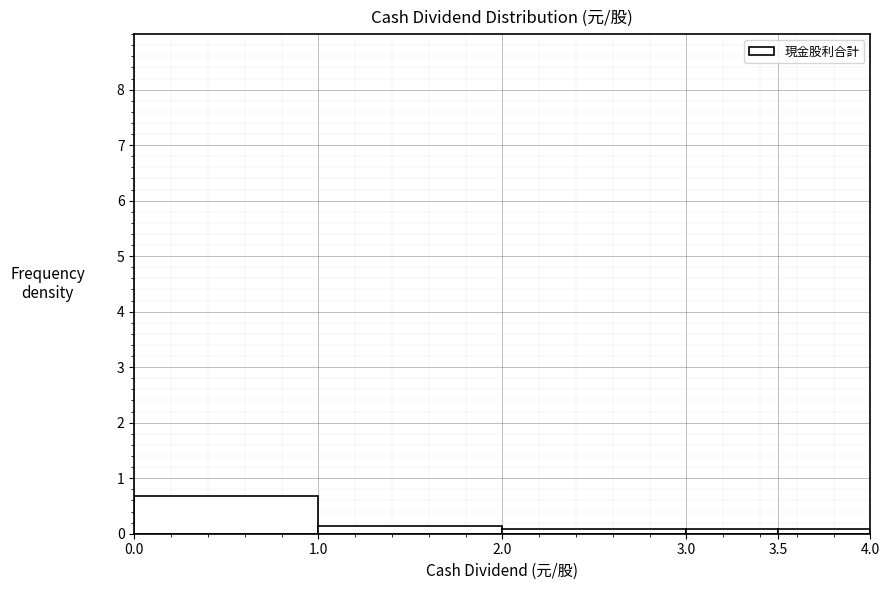

Reading left to right, transcribe this chart: for each bar, give the range it covers on the x-axis and its height. The values are not printed on the chart, so give them approximately, as read against the axis.

0.0 to 1.0: 0.7
1.0 to 2.0: 0.1
2.0 to 3.0: under 0.1
3.0 to 3.5: under 0.1
3.5 to 4.0: under 0.1